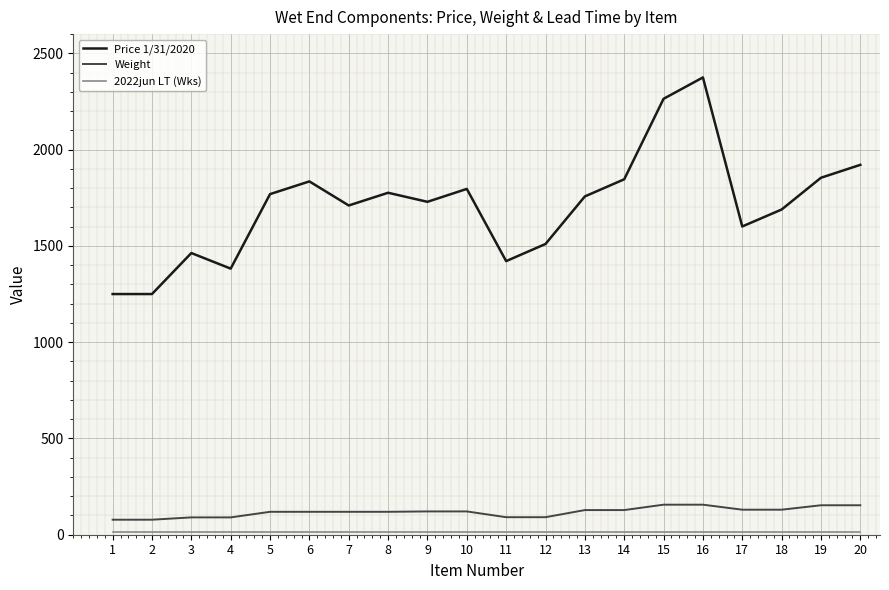

How many values in the Weight series are below 121?

10